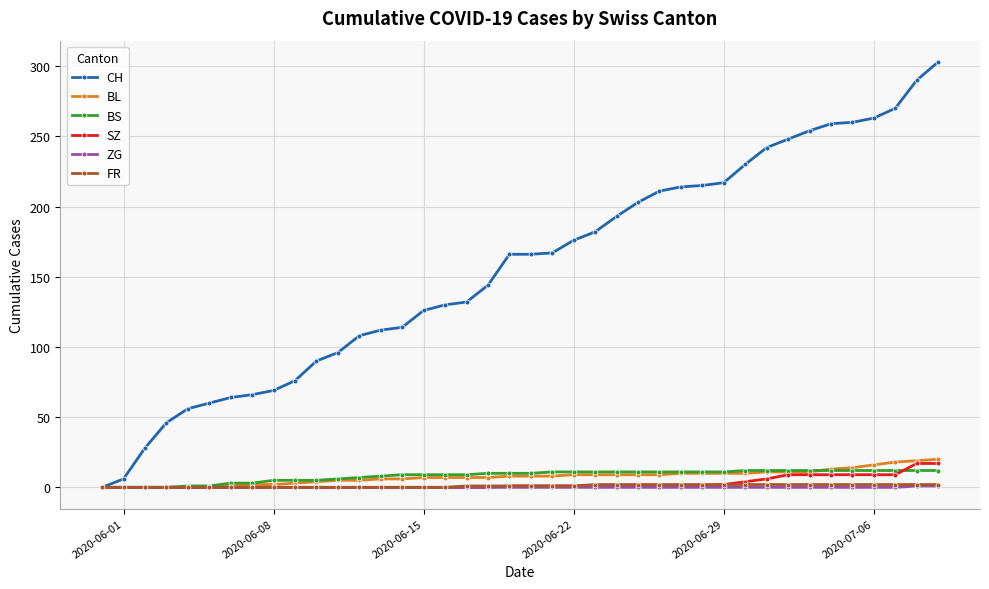

How many lines are shown in the chart?

6